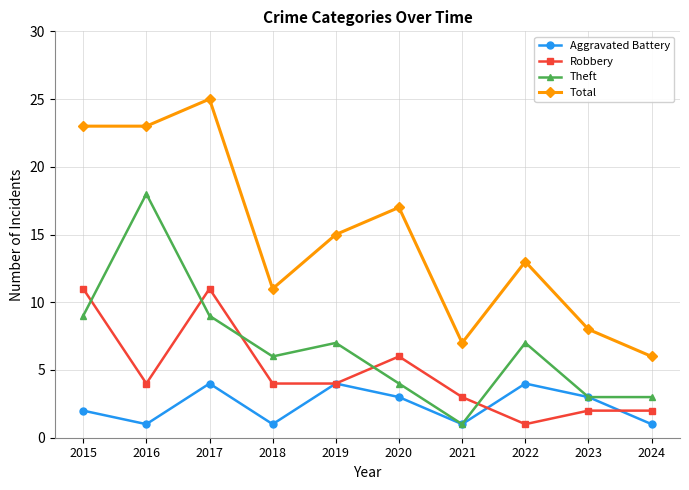

List the series in order of their peak value, lowest first.

Aggravated Battery, Robbery, Theft, Total